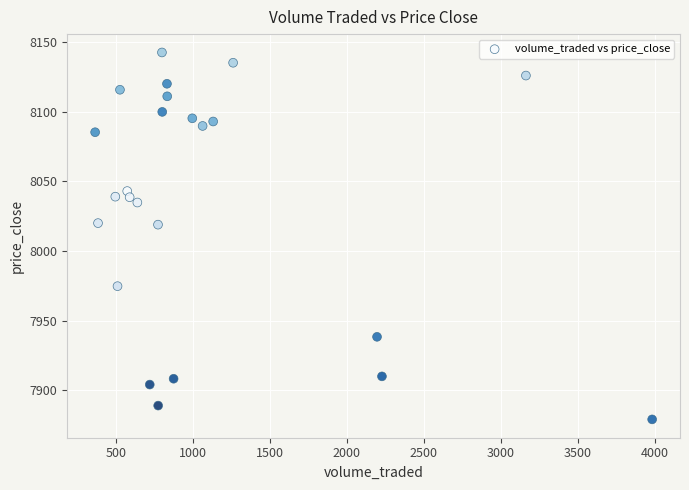

What is the range of X values (max minus min)?

3616.6